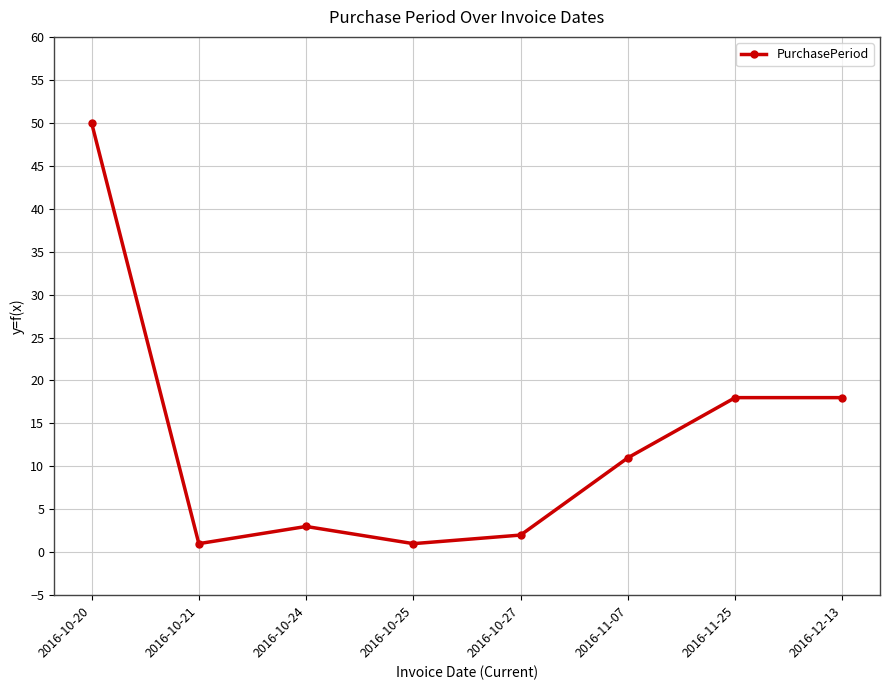

Reading left to right, what are all the values shown in this chart?

2016-10-20=50	2016-10-21=1	2016-10-24=3	2016-10-25=1	2016-10-27=2	2016-11-07=11	2016-11-25=18	2016-12-13=18